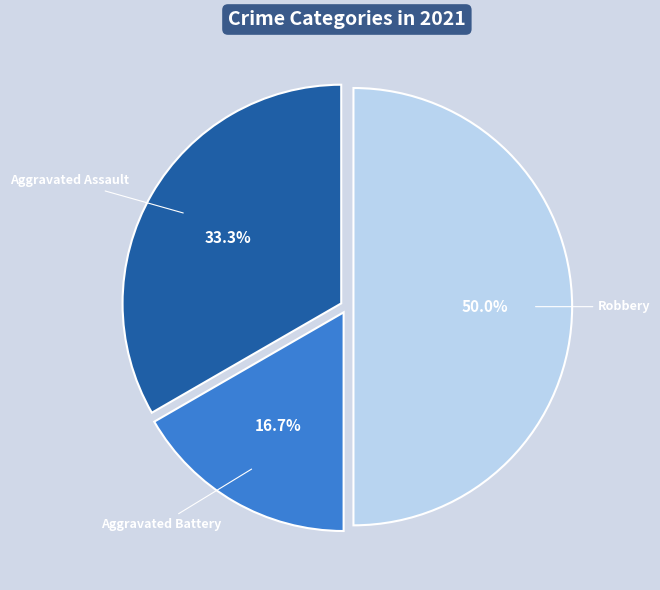

To the nearest percent, what percentage of the pie is Robbery?

50%